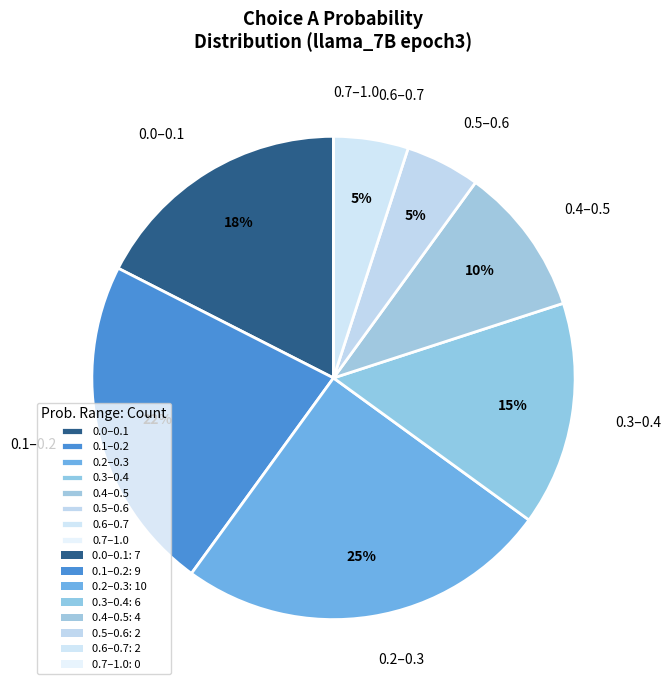

Which slice is the largest?

0.2–0.3